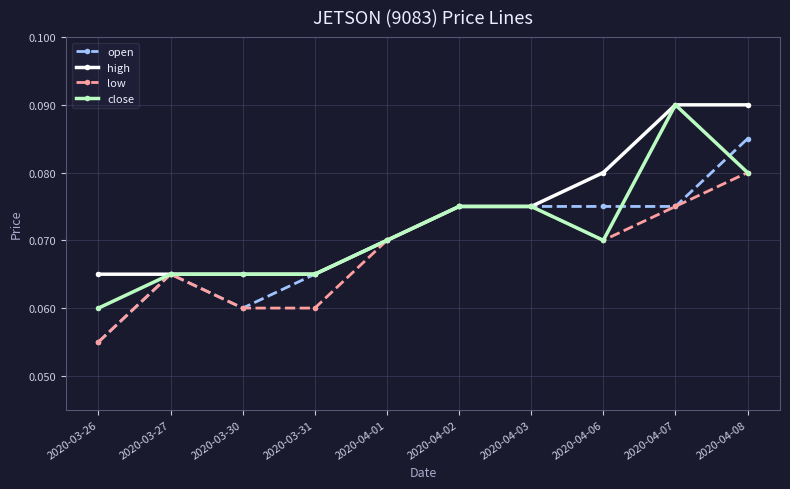

Where is close nearest to the value 0?

2020-03-26